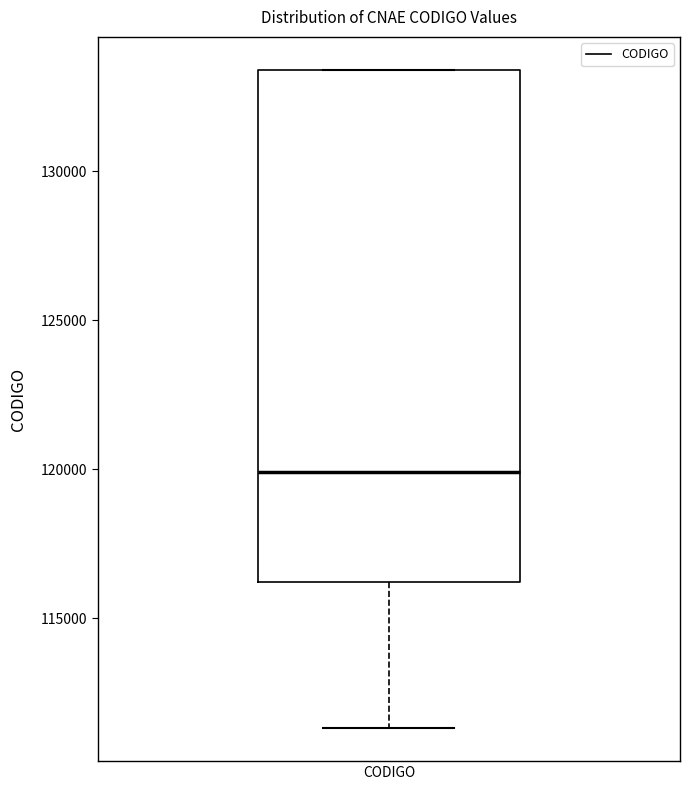

Read this box plot against the y-axis: the position of the median line, the range covered by the box, and the ends of both whiskers. The values are not printed on the chart, so give them approximately, as read against the axis.

median 120000, box 116000 to 133500, whiskers 111500 to 133500